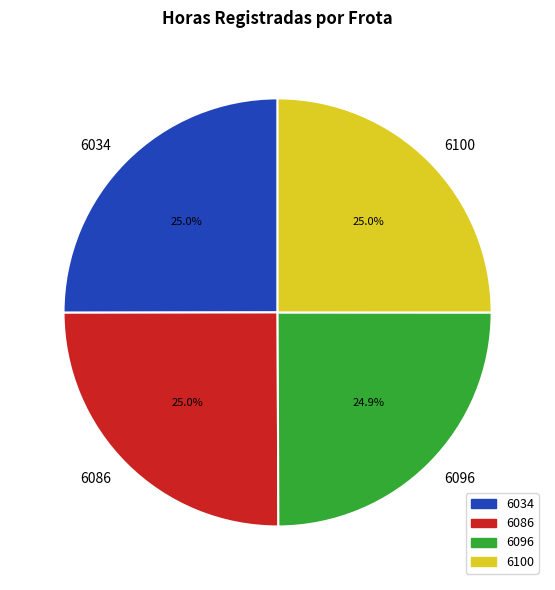

To the nearest percent, what is the combined percentage of 6086 and 6100?

50%